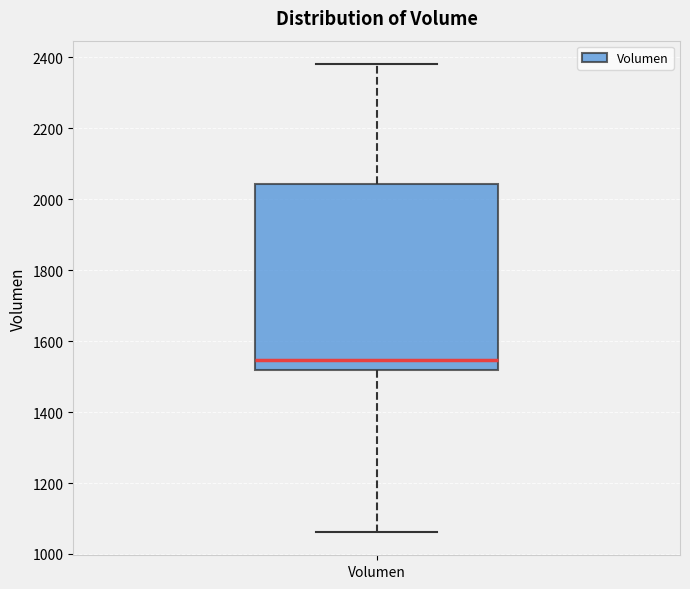

Read this box plot against the y-axis: the position of the median line, the range covered by the box, and the ends of both whiskers. The values are not printed on the chart, so give them approximately, as read against the axis.

median 1540, box 1520 to 2040, whiskers 1060 to 2380